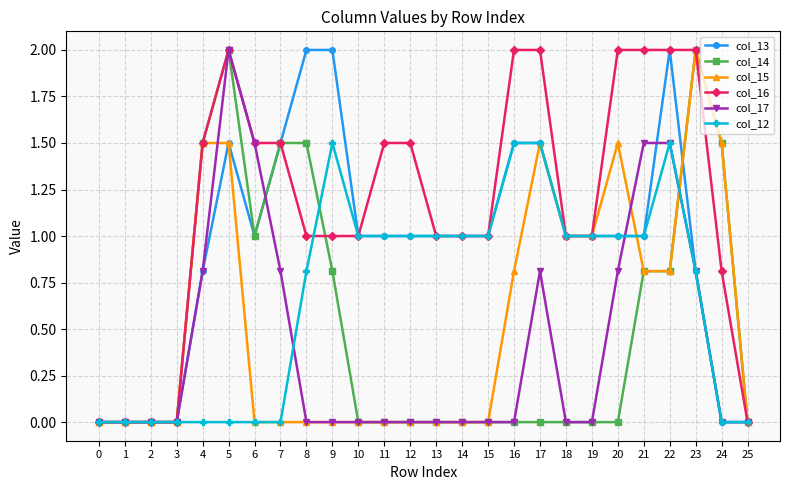

What is the total value across all series at 15?

3.0